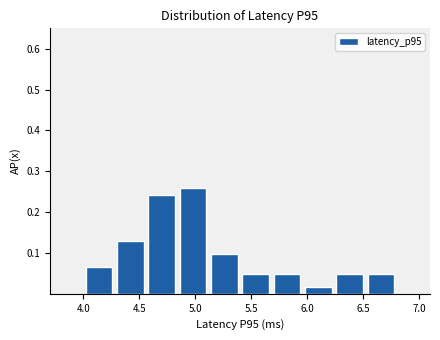

Which range on the x-axis has the tallest bar?

4.84 to 5.12